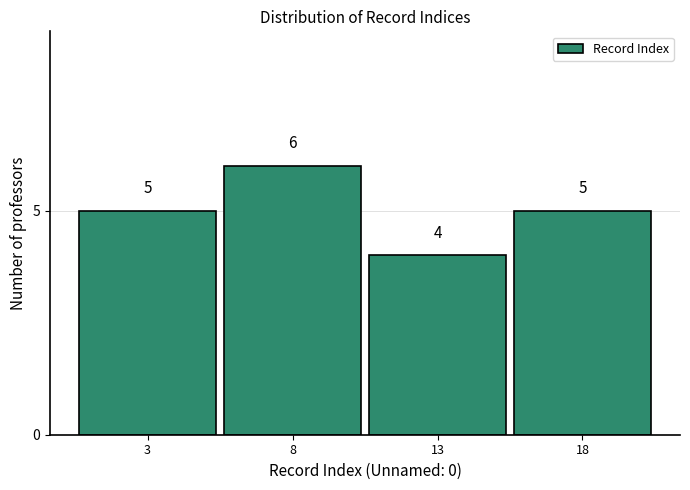

Reading right to left, list all the values displayed in this chart.

18=5	13=4	8=6	3=5